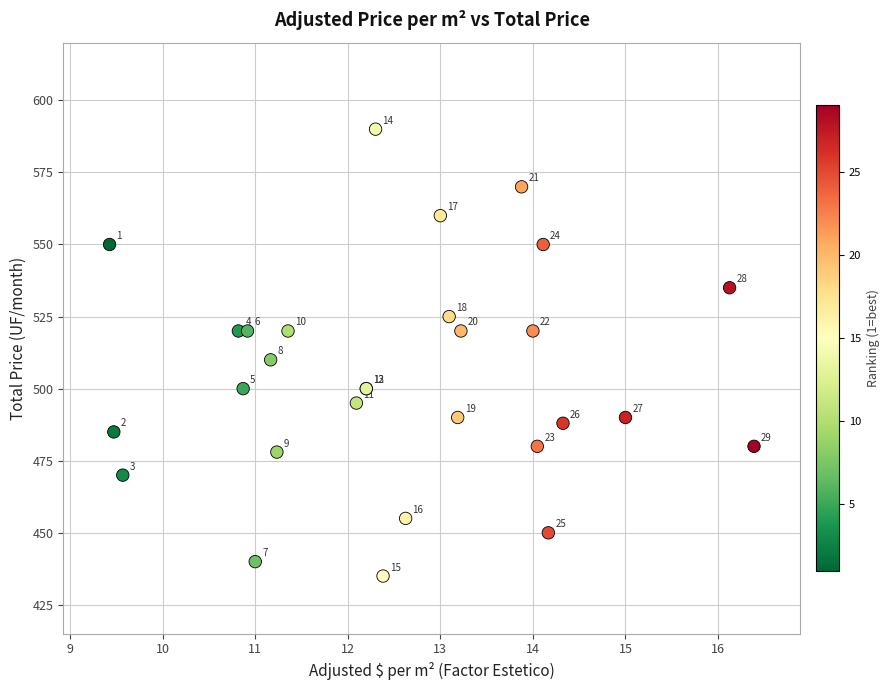

What Y value in the scatter plot is closest to 512?

510